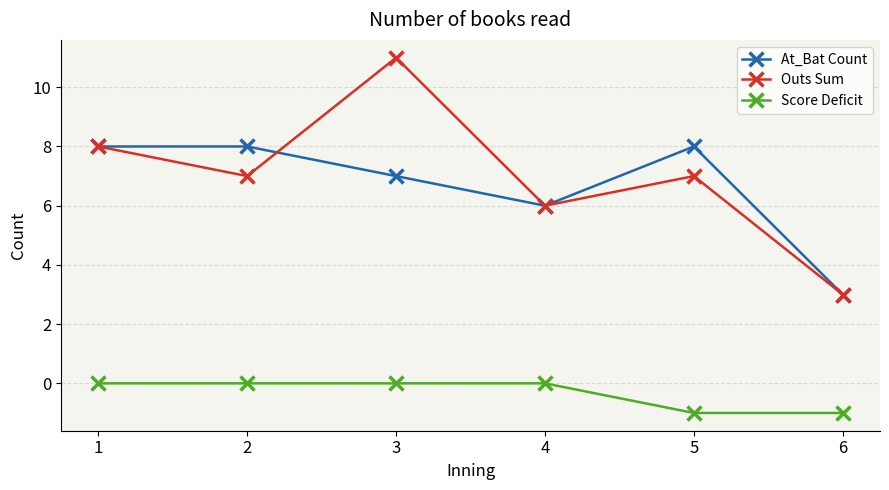

True or false: Outs Sum and Score Deficit intersect in this chart.

False